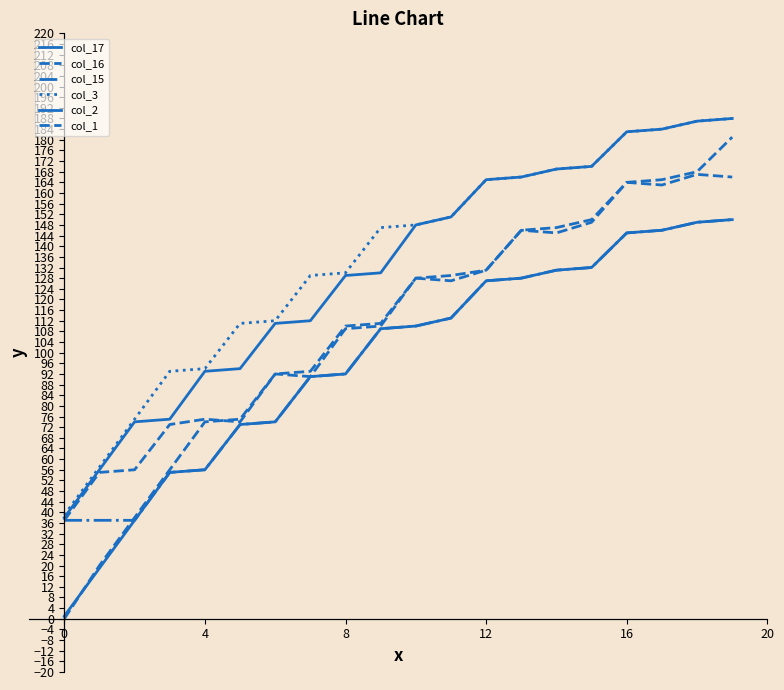

Which series has the largest total across all categories?

col_3